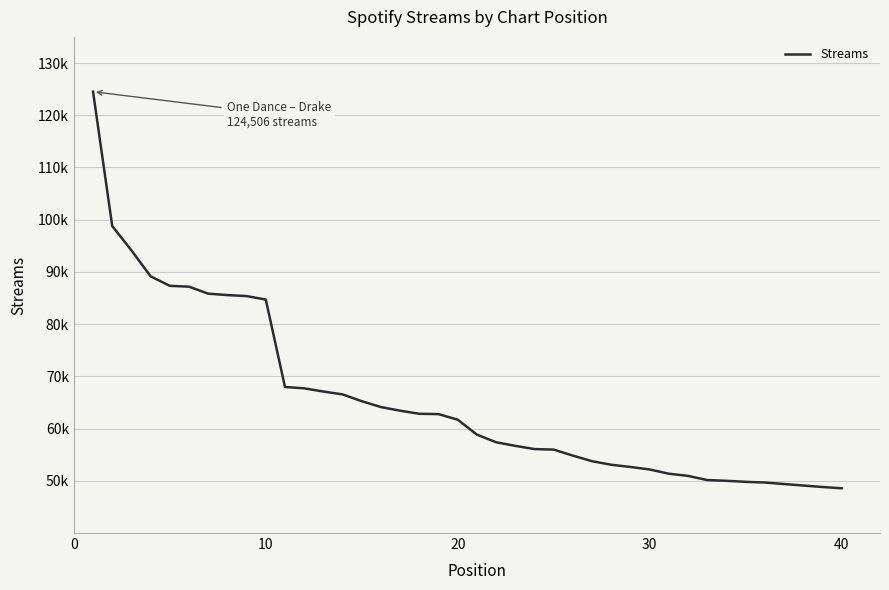

What is the difference between the maximum and minimum values?

75938